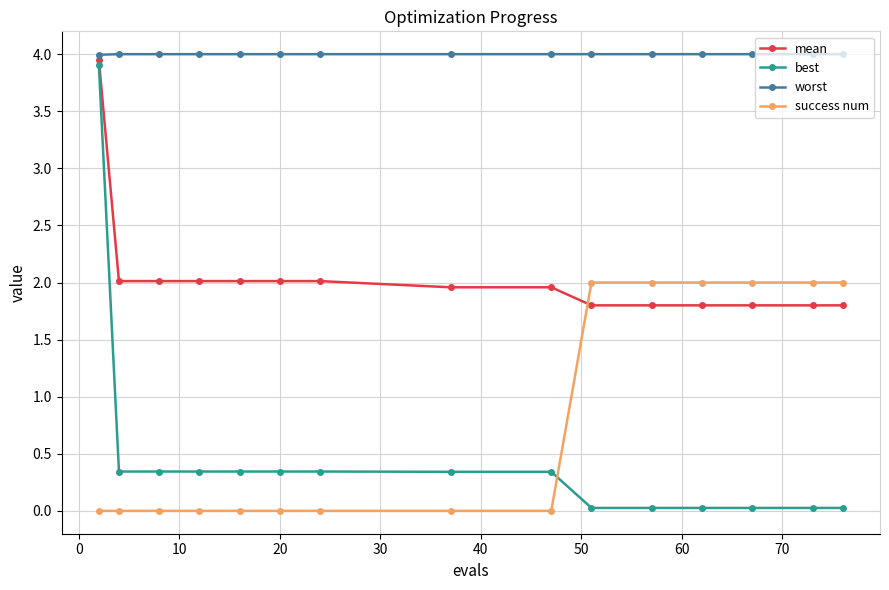

Which series has the widest spread of values?

best